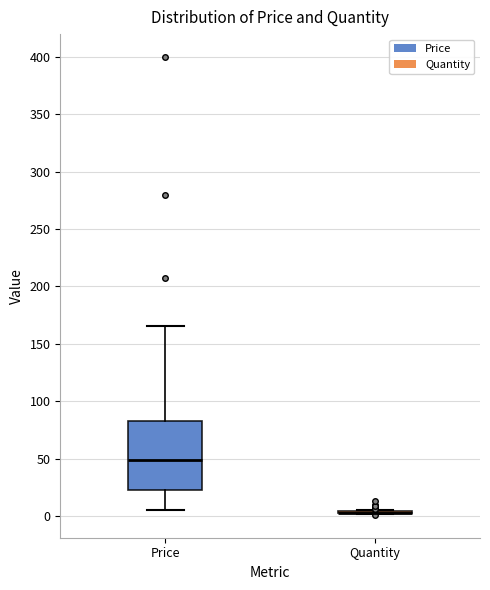

Reading left to right, read every box against the y-axis: the position of its median line, the range the box covers, and the ends of its whiskers. The values are not printed on the chart, so give them approximately, as read against the axis.

Price: median 50, box 25 to 85, whiskers 5 to 165
Quantity: box collapsed to a line at 5, whiskers 0 to 5